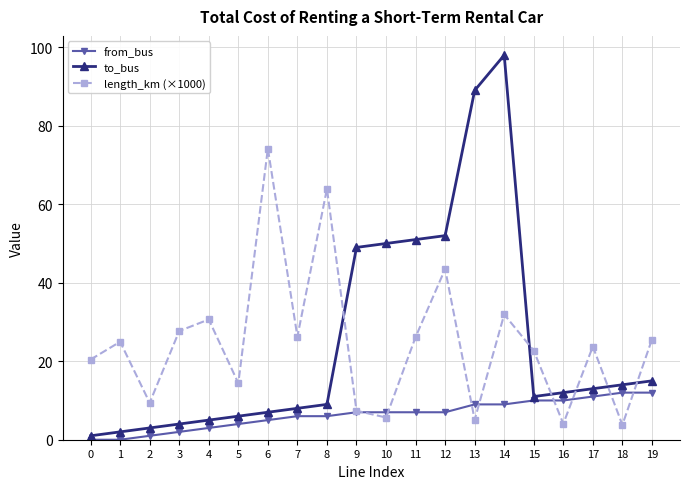

How many categories are shown in the chart?

20